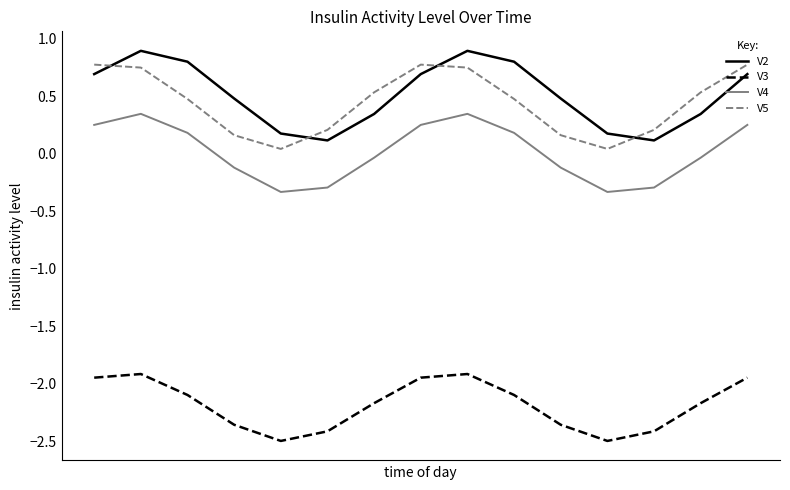

What is the maximum value for V5?

0.8